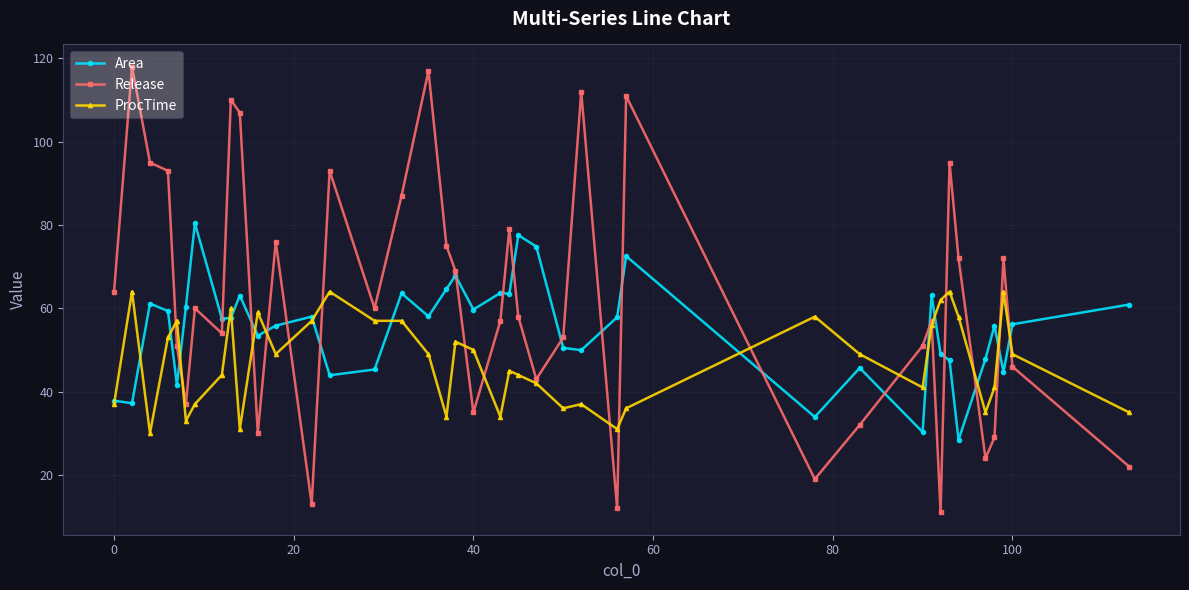

What is the greatest value displayed?

118.0